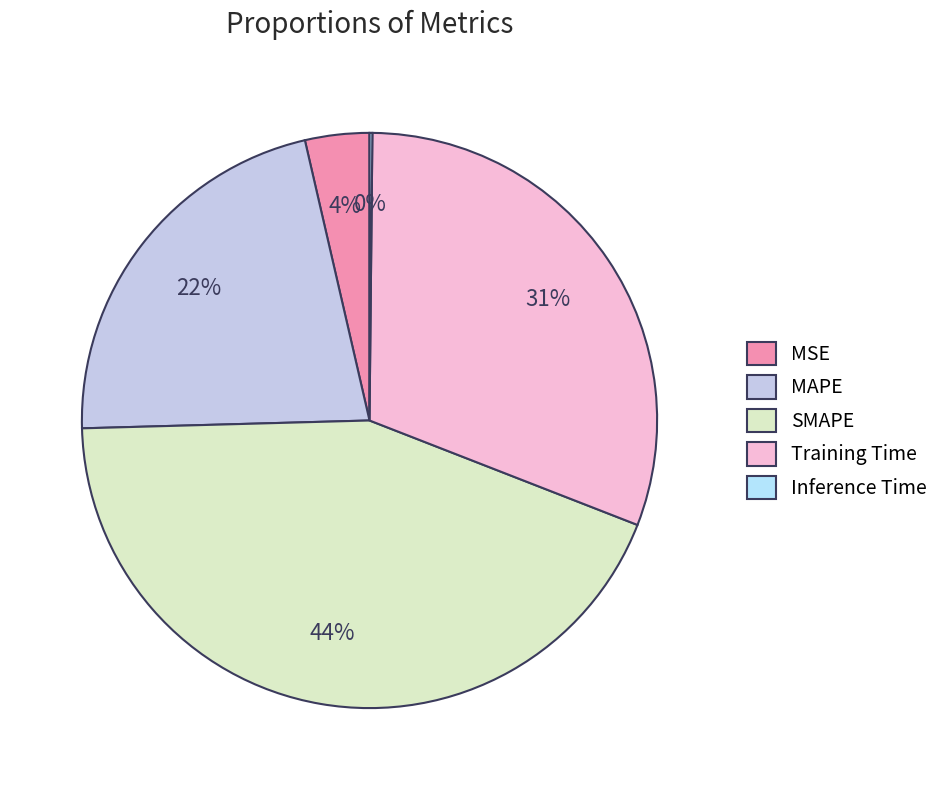

True or false: MSE accounts for 4% of the total.

True